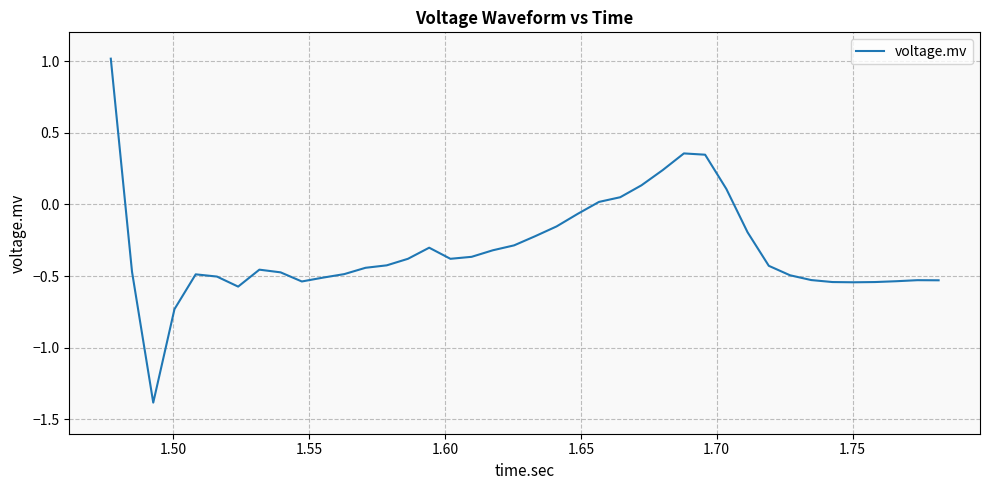

How many values are below zero?

32